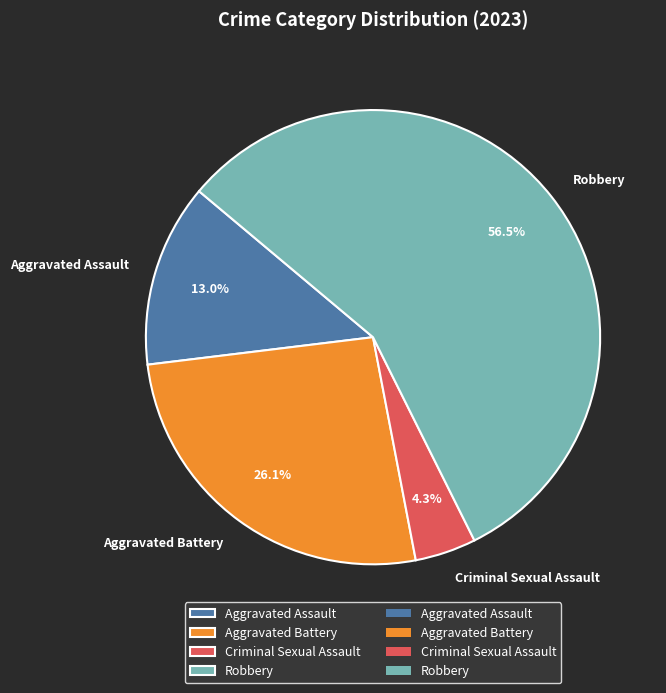

Combined, do Robbery and Criminal Sexual Assault account for over 50%?

Yes